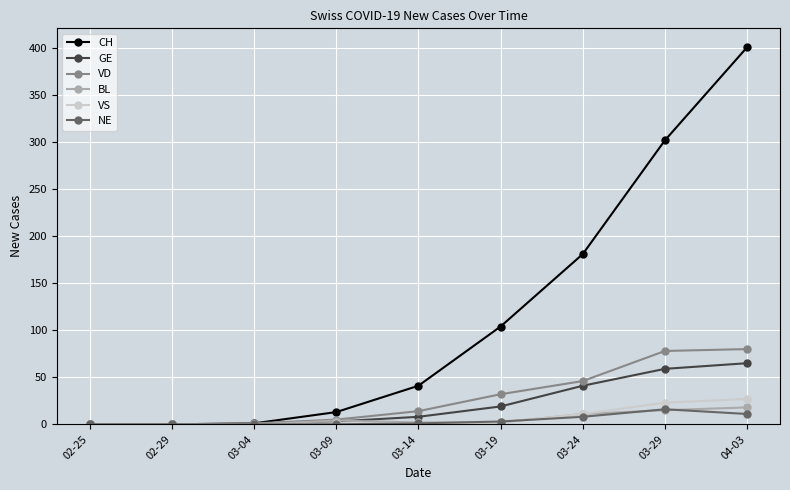

Between 03-09 and 03-24, which series saw the biggest shift?

CH